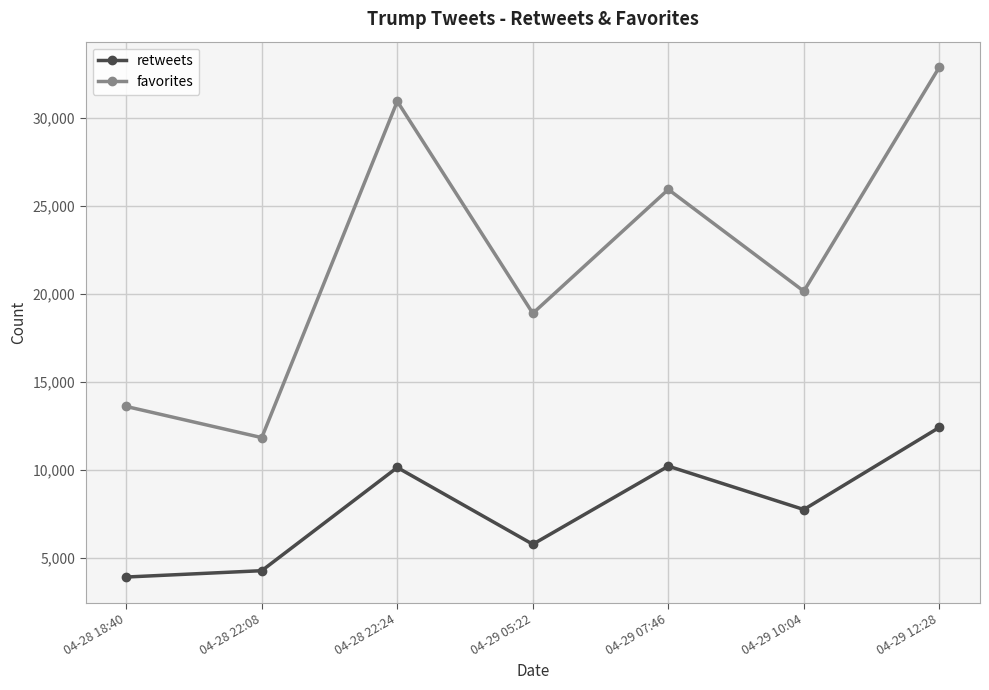

What position from the left is 04-29 05:22?

4